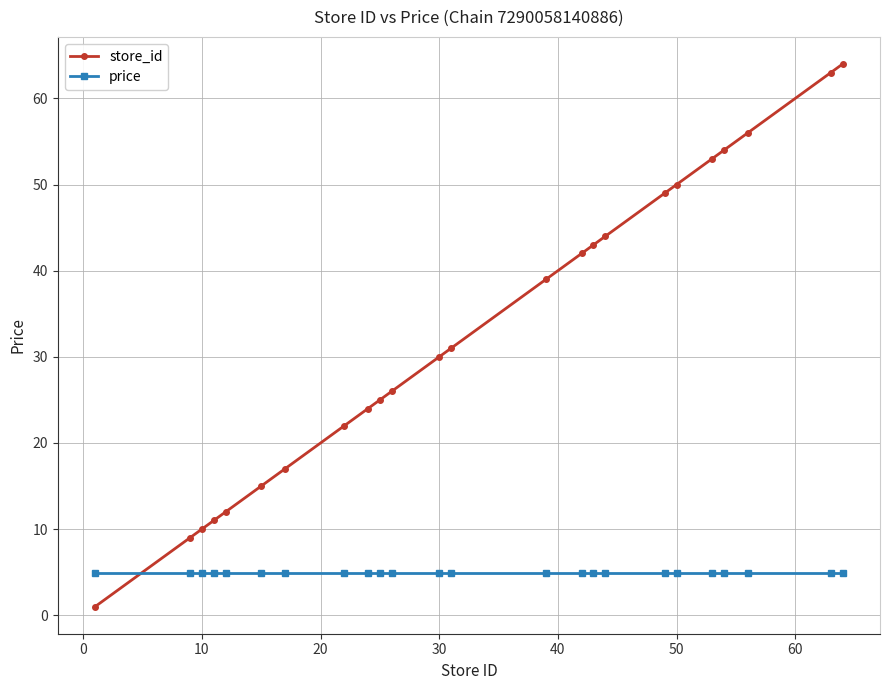

List the series in order of their peak value, highest first.

store_id, price